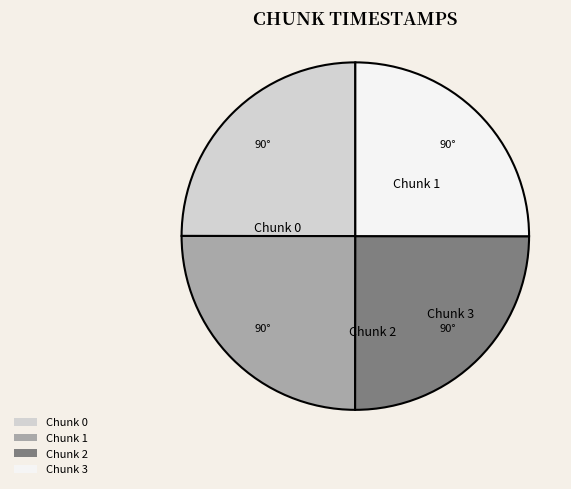

Does Chunk 0 account for over 50% of the chart?

No